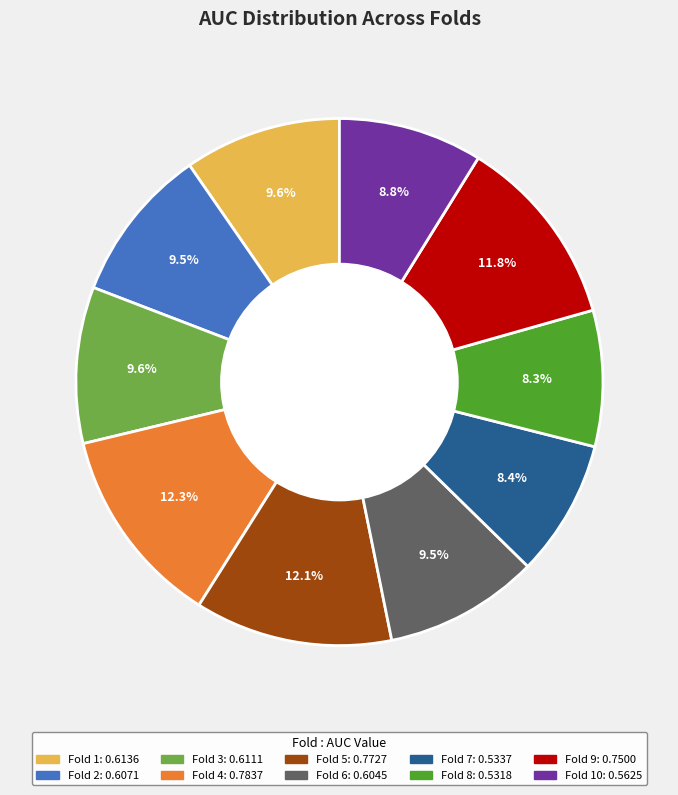

Is there any slice that represents more than half of the pie?

No